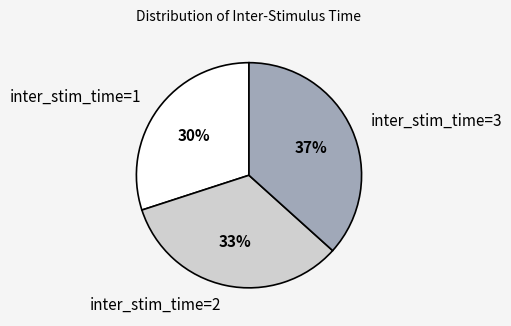

Is there any slice that represents more than half of the pie?

No